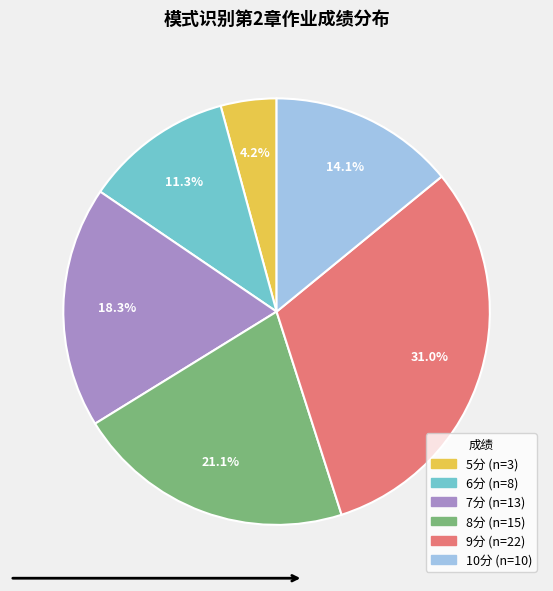

Does any single category account for the majority?

No